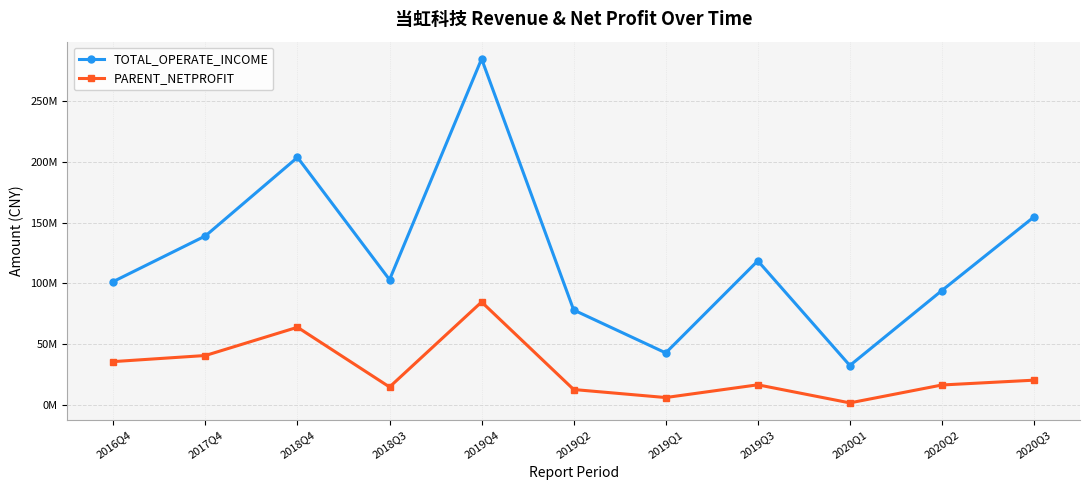

True or false: PARENT_NETPROFIT has more than 2 points higher than both neighbors.

True